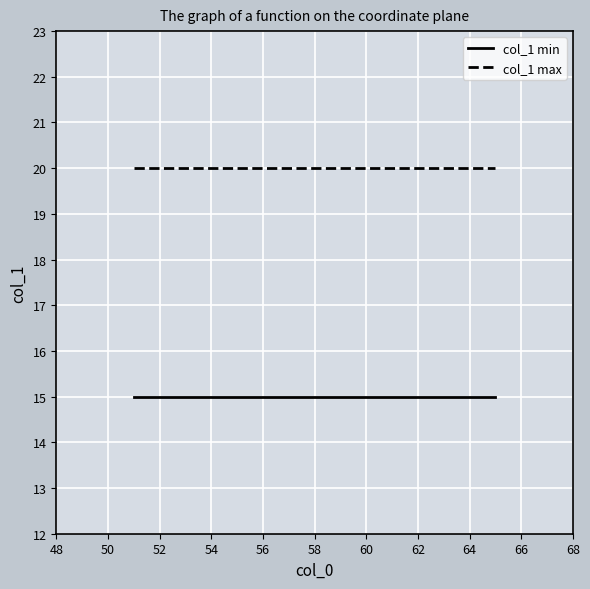

True or false: col_1 max and col_1 min intersect in this chart.

False